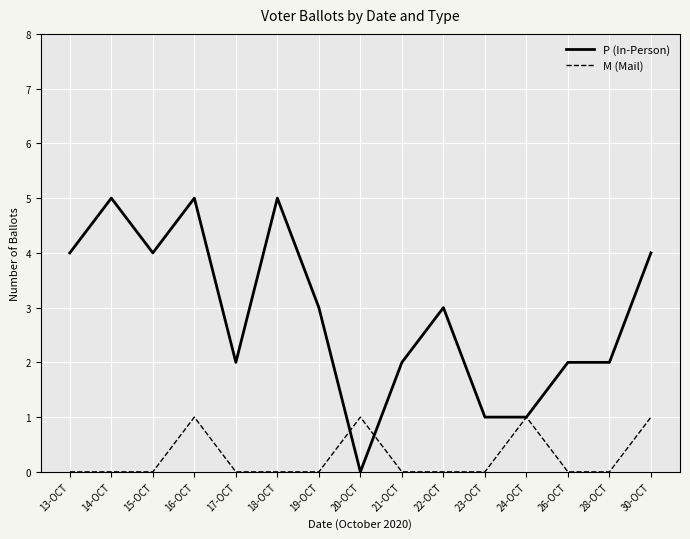

List the series in order of their peak value, highest first.

P (In-Person), M (Mail)